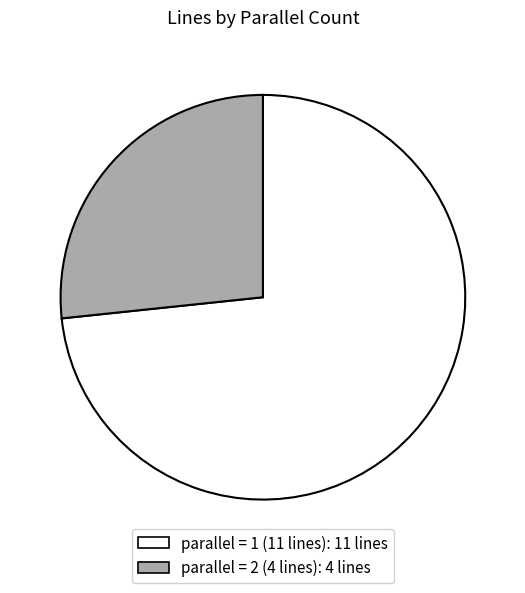

Is there any slice that represents more than half of the pie?

Yes